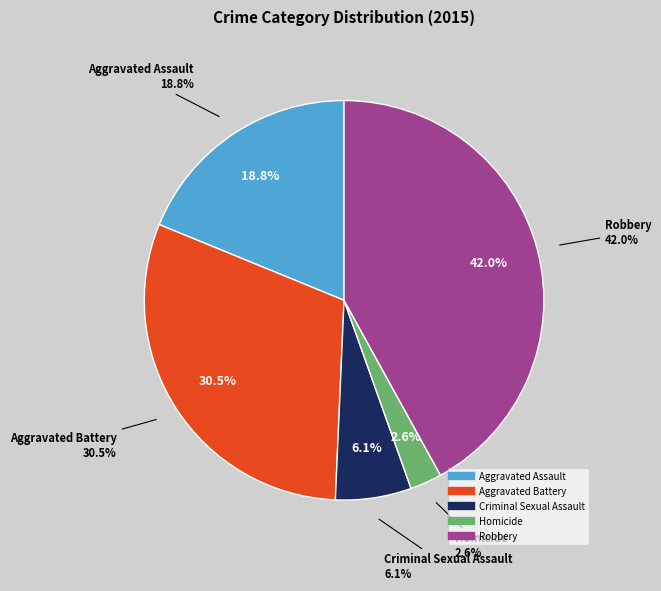

Count the number of slices in the pie.

5